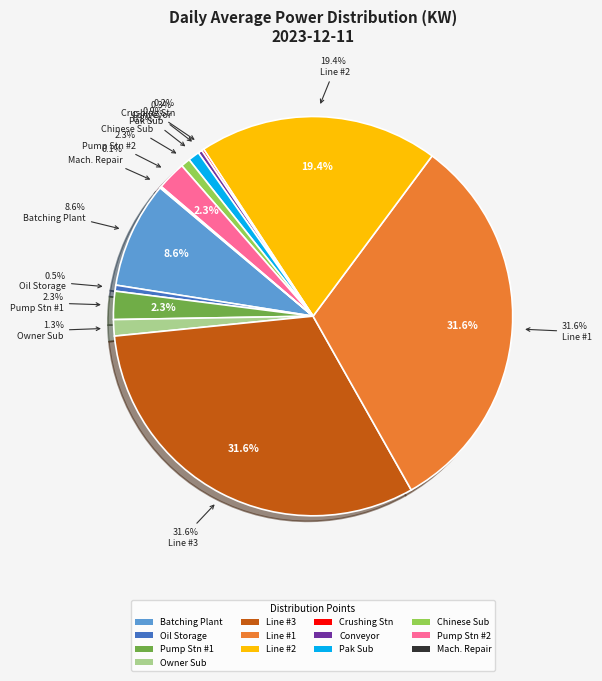

To the nearest percent, what is the combined percentage of Line # 1 (KW) and Oil Storage Area (KW)?

32%